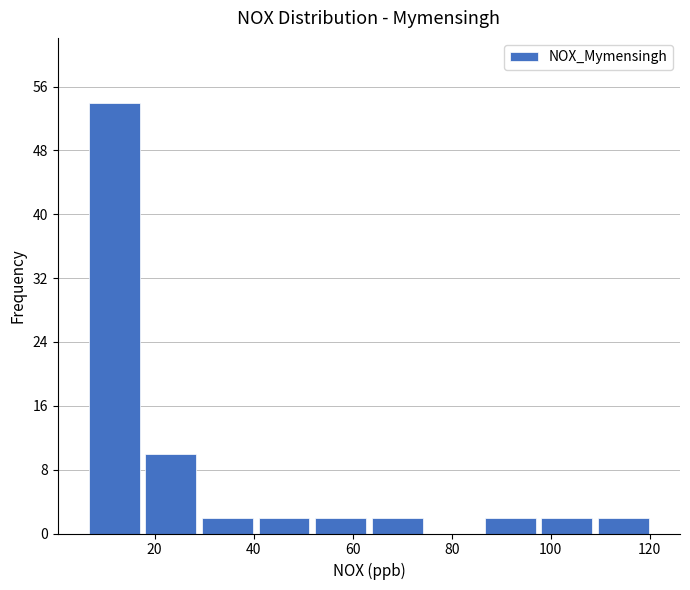

Which range on the x-axis has the tallest bar?

6 to 18